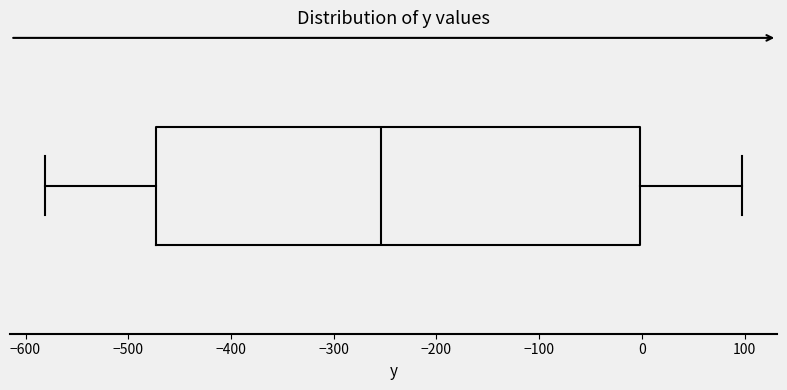

Read this box plot against the x-axis: the position of the median line, the range covered by the box, and the ends of both whiskers. The values are not printed on the chart, so give them approximately, as read against the axis.

median -250, box -470 to 0, whiskers -580 to 100